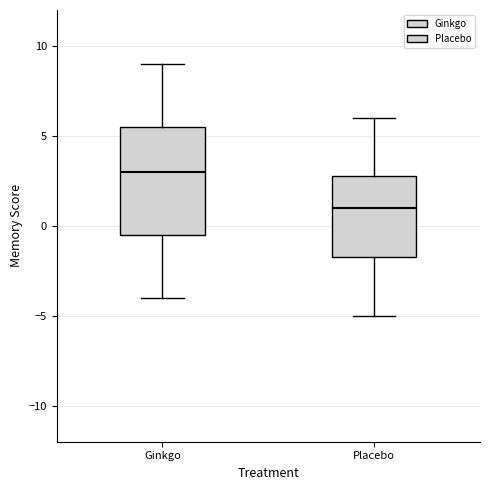

Comparing the boxes themselves (not the whiskers), which one is the tallest?

Ginkgo